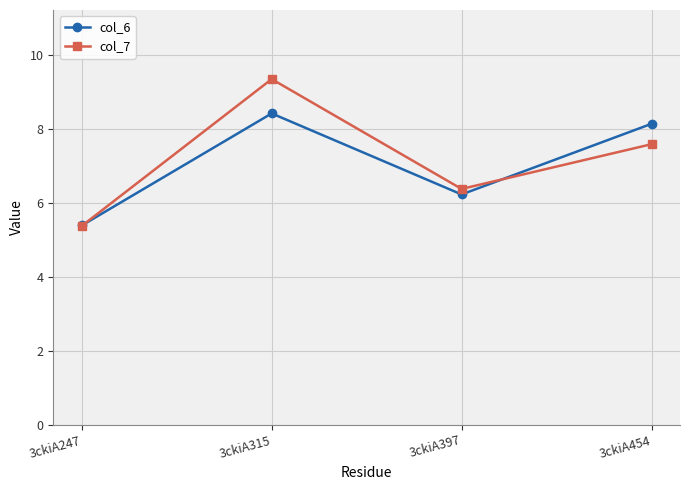

What is the difference between the col_6 values at 3ckiA247 and 3ckiA397?

0.8